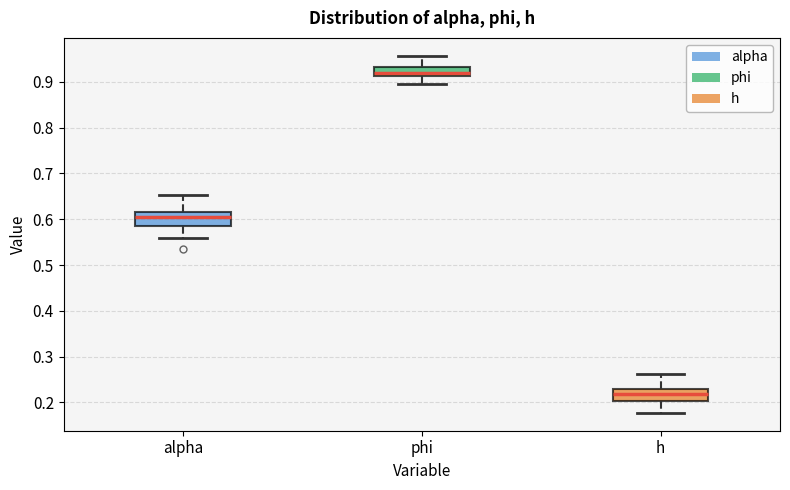

Reading left to right, transcribe this box plot: for each box, give where its median line is, the range the box spans, and where its two whiskers end, as read against the y-axis. The values are not printed on the chart, so give them approximately, as read against the axis.

alpha: median 0.60, box 0.59 to 0.62, whiskers 0.56 to 0.65
phi: median 0.92, box 0.91 to 0.93, whiskers 0.90 to 0.96
h: median 0.22, box 0.20 to 0.23, whiskers 0.18 to 0.26